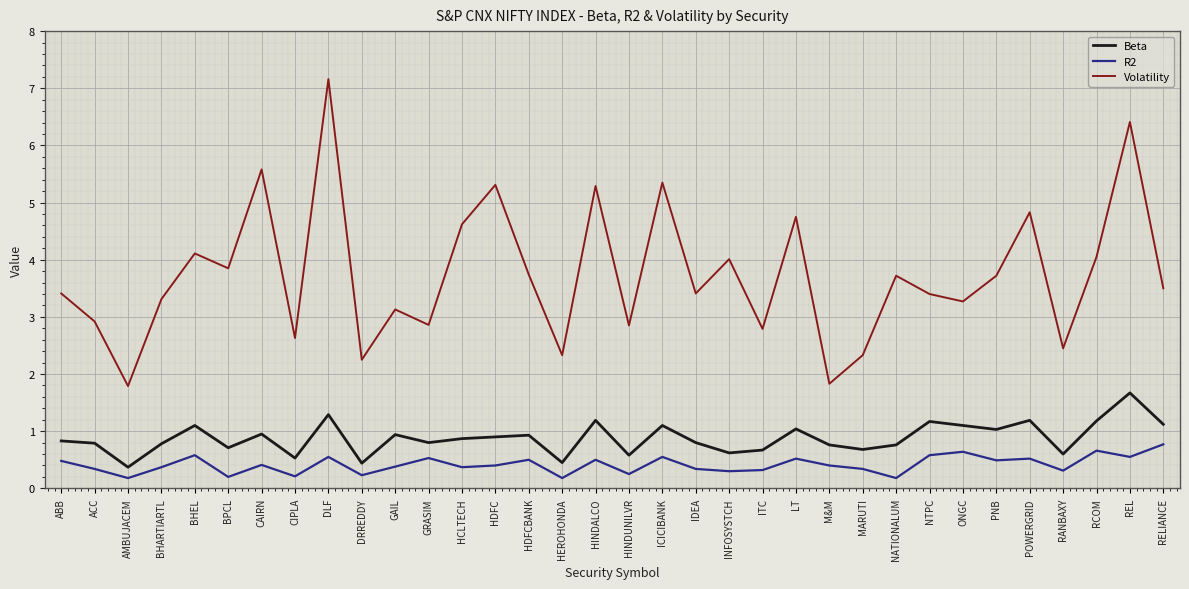

True or false: Beta and R2 cross at least once.

False